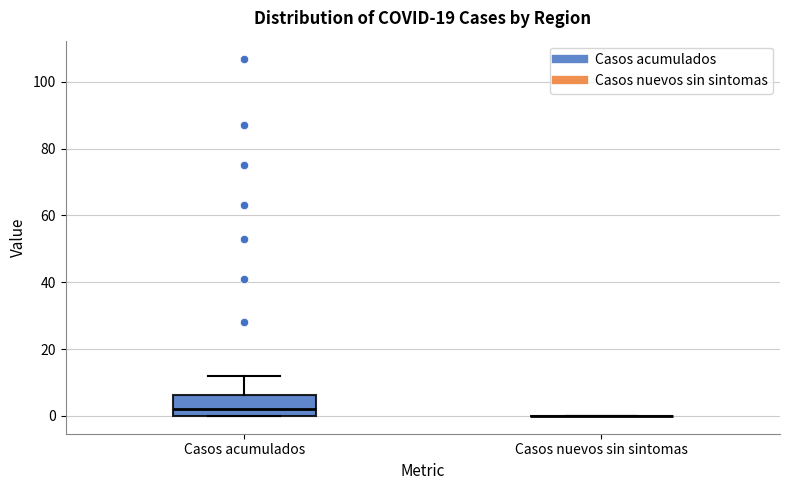

Comparing the boxes themselves (not the whiskers), which one is the tallest?

Casos acumulados